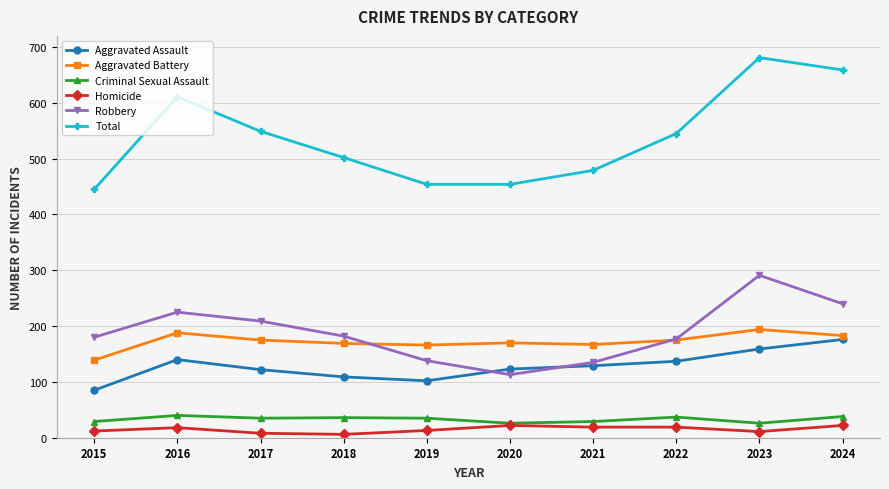

What is the value of the Aggravated Assault point at the 8th from the left?

137